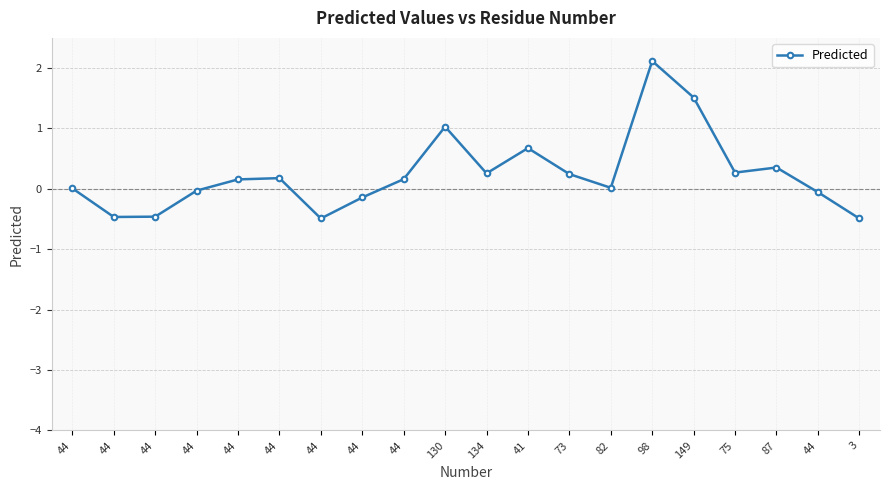

Read the value at 44.

-0.5